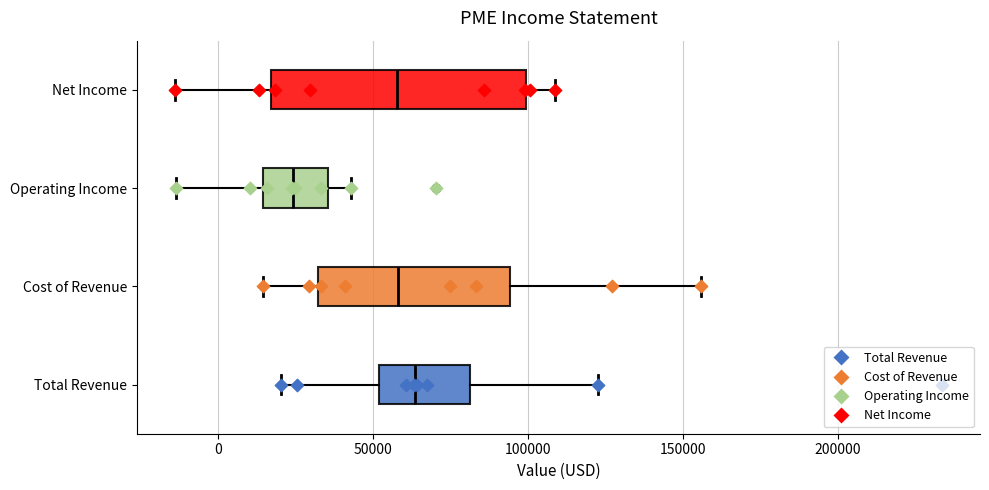

Reading bottom to top, read every box against the x-axis: the position of its median line, the range the box covers, and the ends of its whiskers. The values are not printed on the chart, so give them approximately, as read against the axis.

Total Revenue: median 65000, box 50000 to 80000, whiskers 20000 to 125000
Cost of Revenue: median 60000, box 30000 to 95000, whiskers 15000 to 155000
Operating Income: median 25000, box 15000 to 35000, whiskers -15000 to 45000
Net Income: median 60000, box 15000 to 100000, whiskers -15000 to 110000